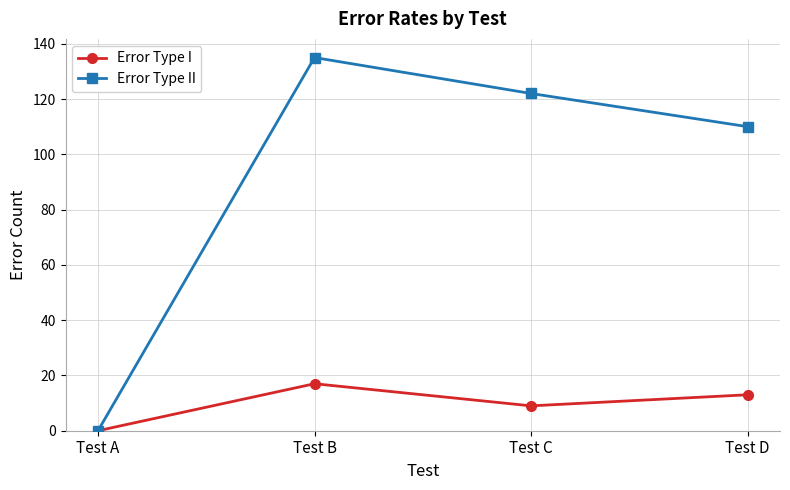

What is the difference between the highest and lowest values at Test D?

97